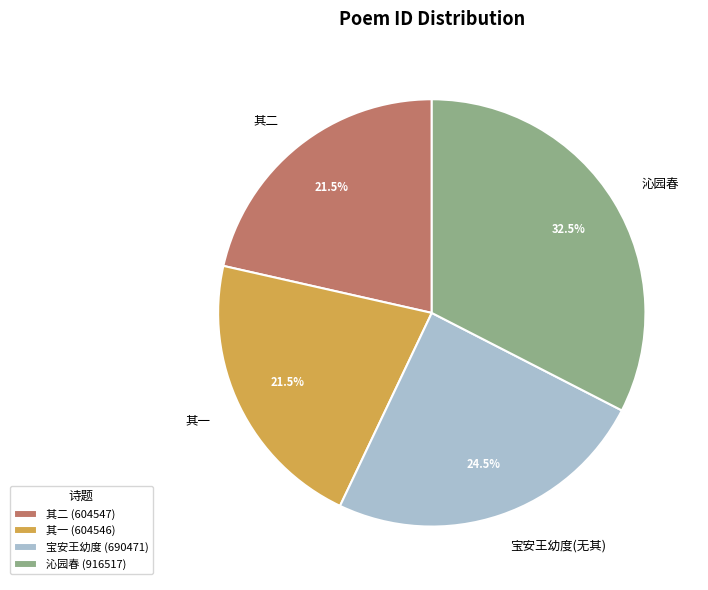

Is there any slice that represents more than half of the pie?

No